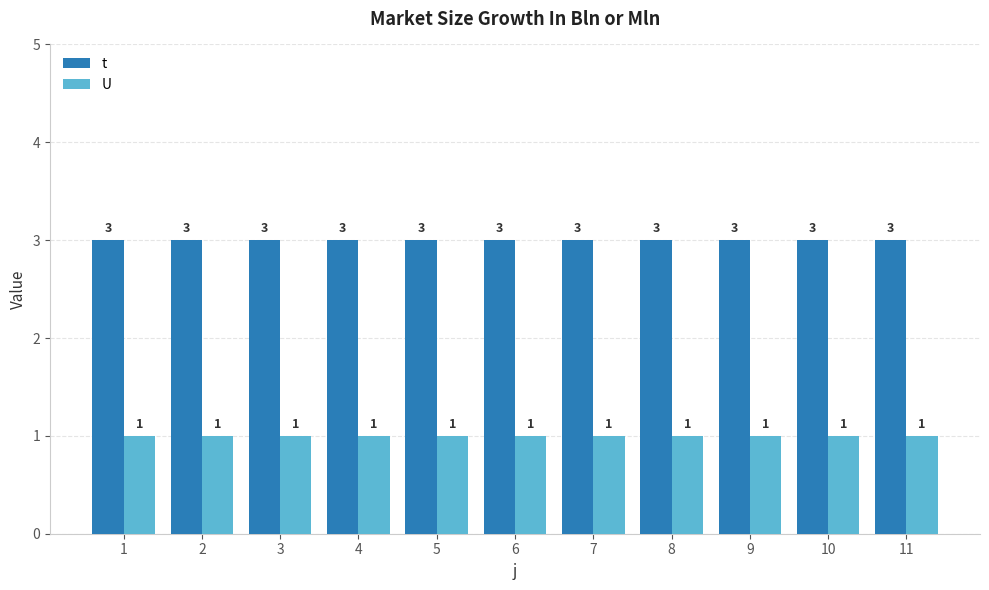

Which series has the largest total across all categories?

t